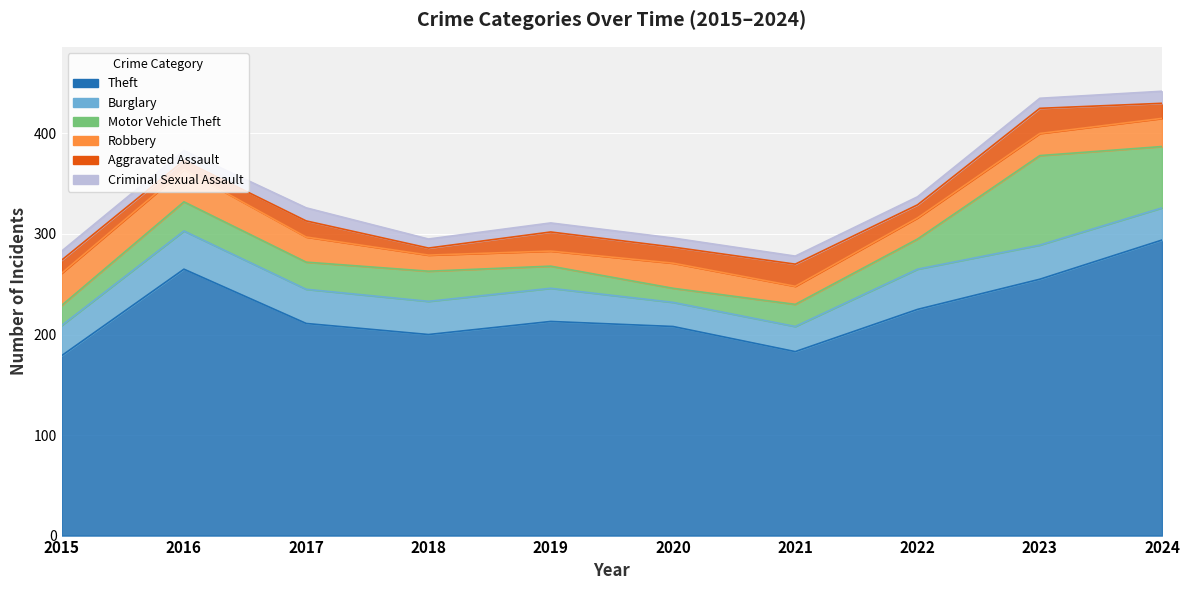

True or false: Criminal Sexual Assault and Burglary cross at least once.

False